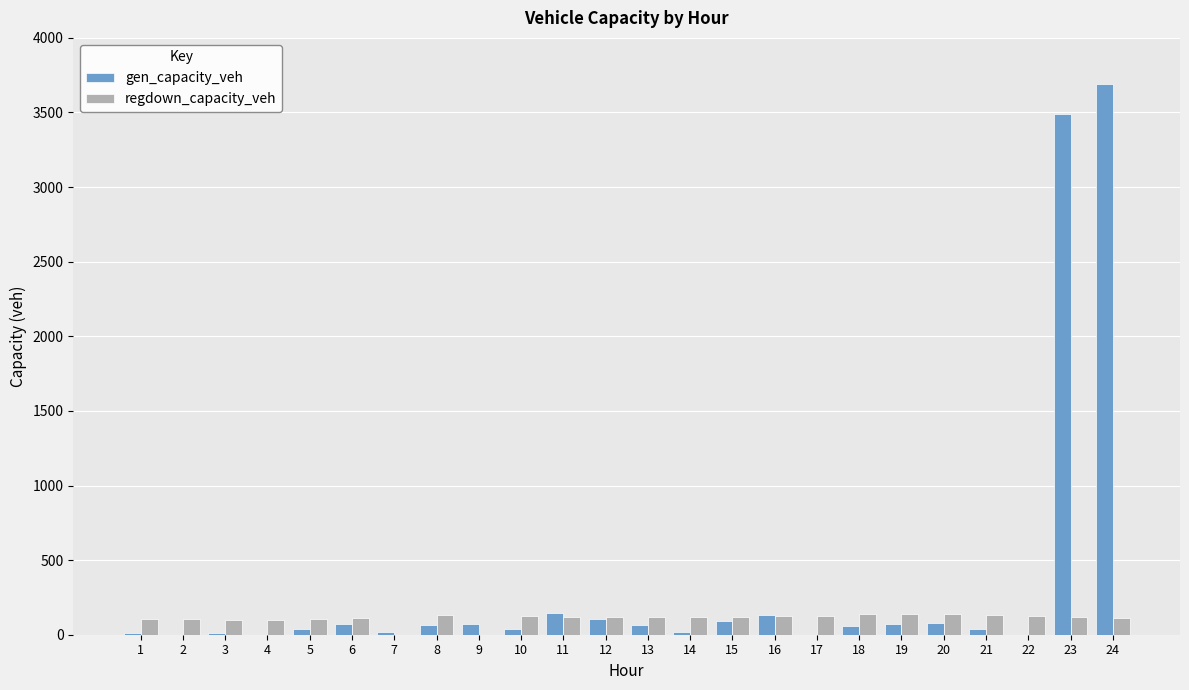

What is the sum of the regdown_capacity_veh values at 21 and 15?

255.0